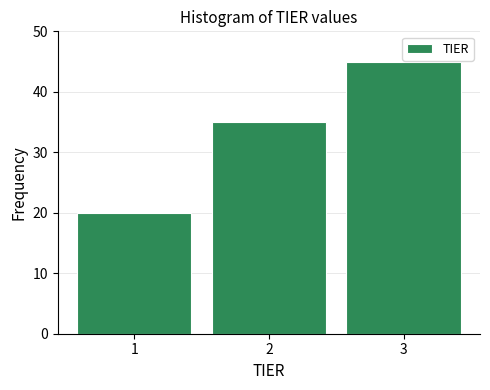

Reading left to right, transcribe this chart: for each bar, give the range it covers on the x-axis and its height. The values are not printed on the chart, so give them approximately, as read against the axis.

0.5 to 1.5: 20
1.5 to 2.5: 35
2.5 to 3.5: 45